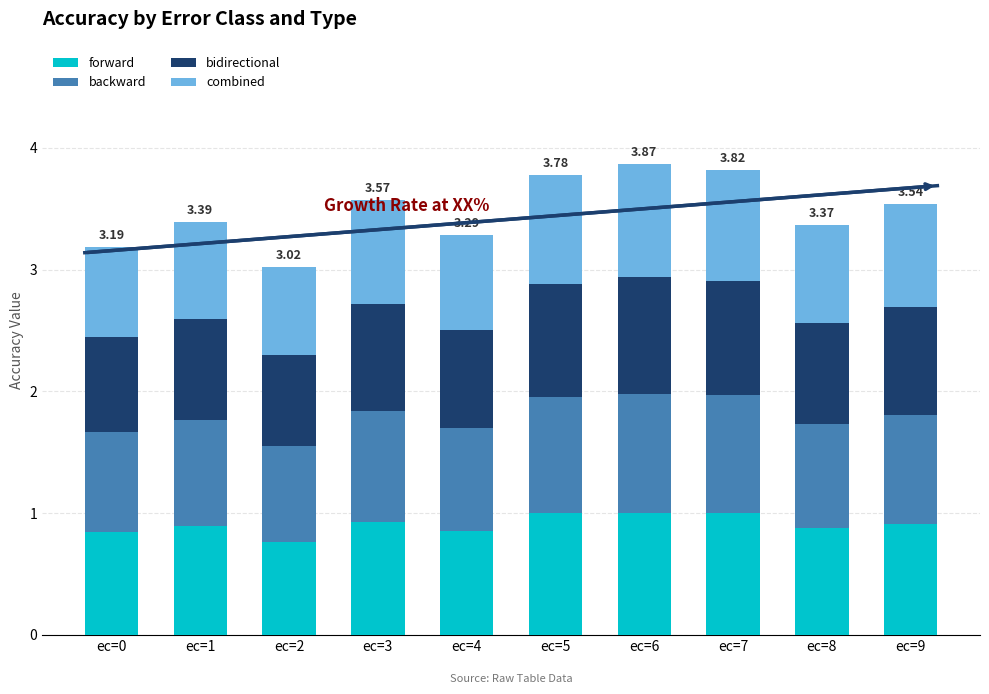

What are all the series names shown in the legend?

forward, backward, bidirectional, combined